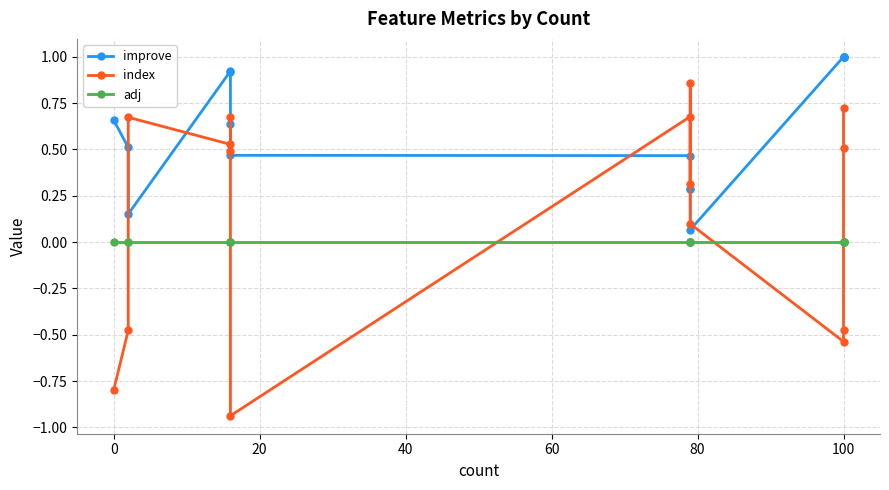

The value of adj at 60 is 0.0. True or false?

True